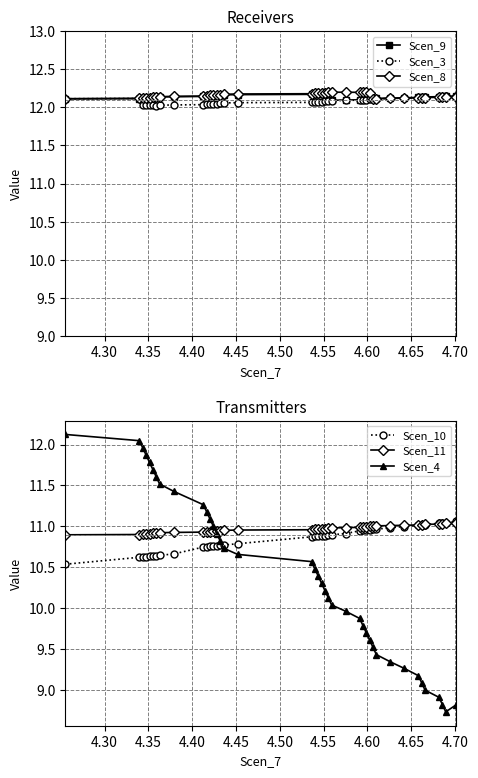

How many interior local valleys does the Scen_4 series have?

1